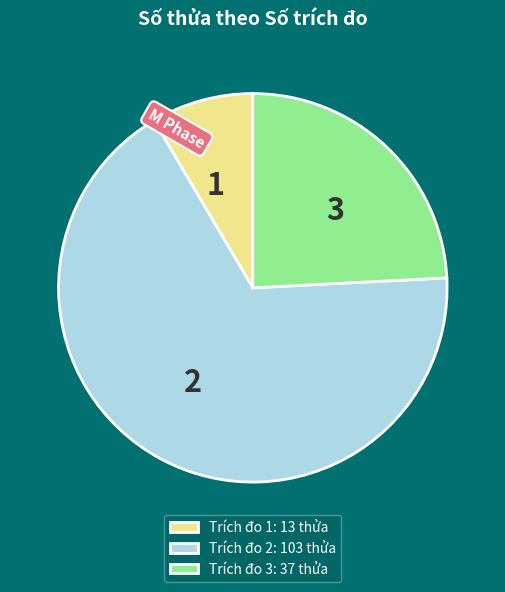

Count the number of slices in the pie.

3